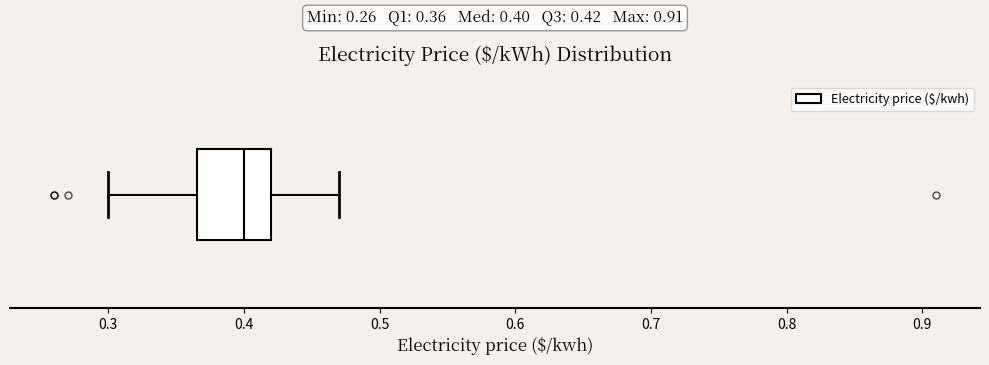

Where is the left edge of the box on the x-axis? The values are not printed on the chart, so give them approximately, as read against the axis.

0.37